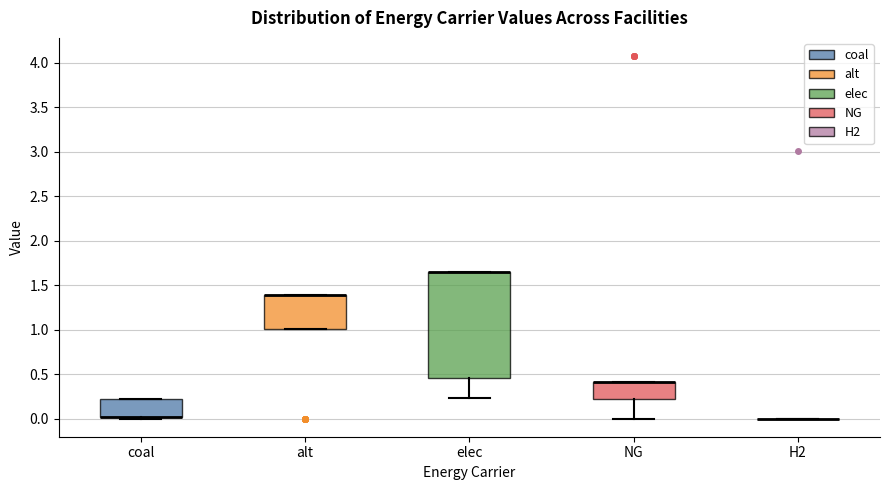

Which box is the tallest, from its lower edge to its upper edge?

elec